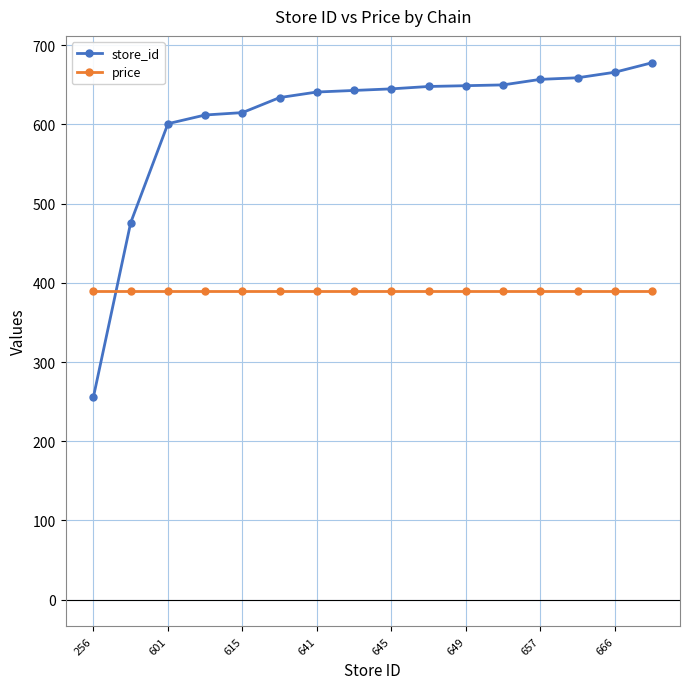

List the series in order of their overall mean, lowest first.

price, store_id